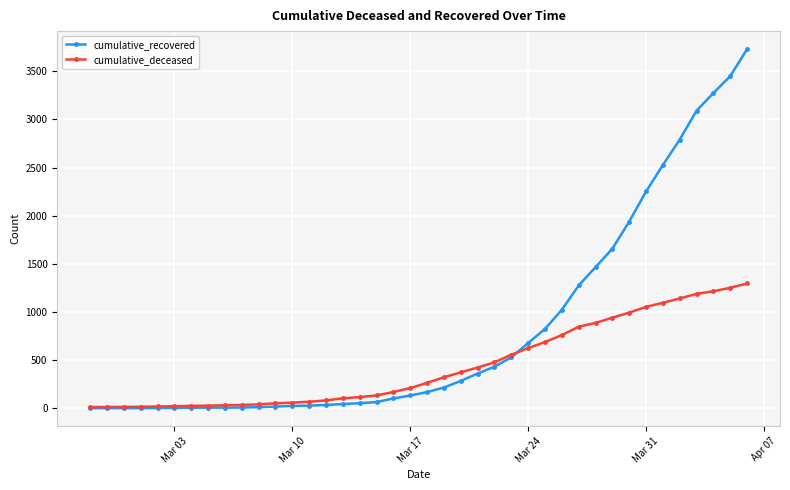

Which series has the largest range (max minus min)?

cumulative_recovered